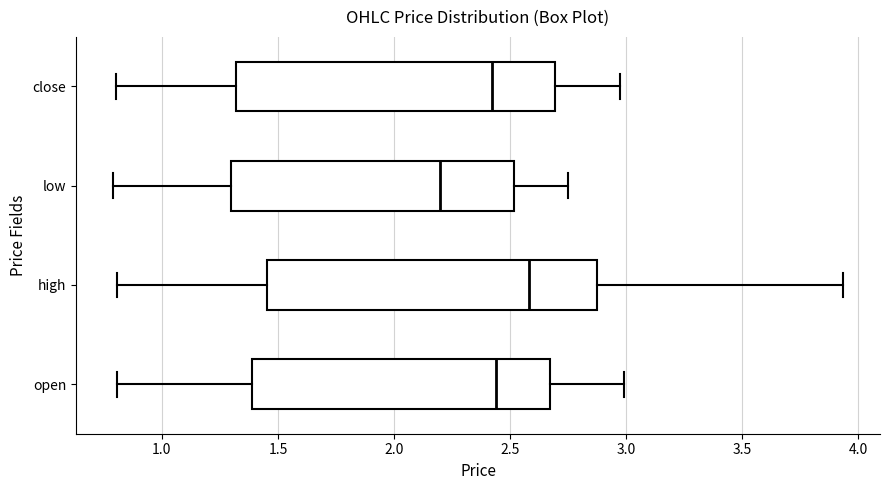

Reading bottom to top, transcribe this box plot: for each box, give where its median line is, the range the box spans, and where its two whiskers end, as read against the x-axis. The values are not printed on the chart, so give them approximately, as read against the axis.

open: median 2.45, box 1.40 to 2.65, whiskers 0.80 to 3.00
high: median 2.60, box 1.45 to 2.90, whiskers 0.80 to 3.95
low: median 2.20, box 1.30 to 2.50, whiskers 0.80 to 2.75
close: median 2.40, box 1.30 to 2.70, whiskers 0.80 to 2.95